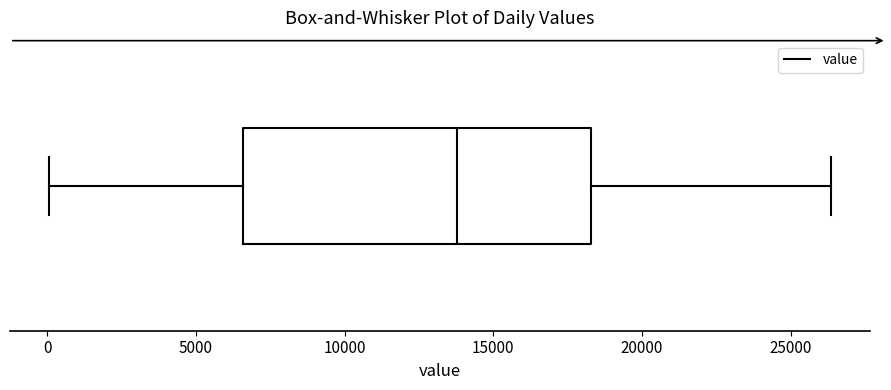

Where does the median line of the box sit on the x-axis? The values are not printed on the chart, so give them approximately, as read against the axis.

14000